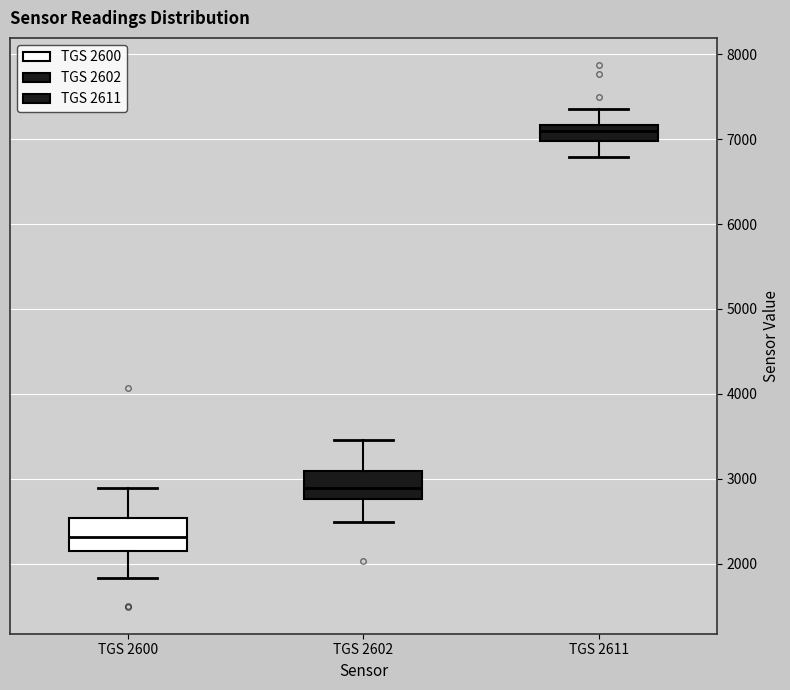

Where does the median line of the box for TGS 2611 sit on the y-axis? The values are not printed on the chart, so give them approximately, as read against the axis.

7100